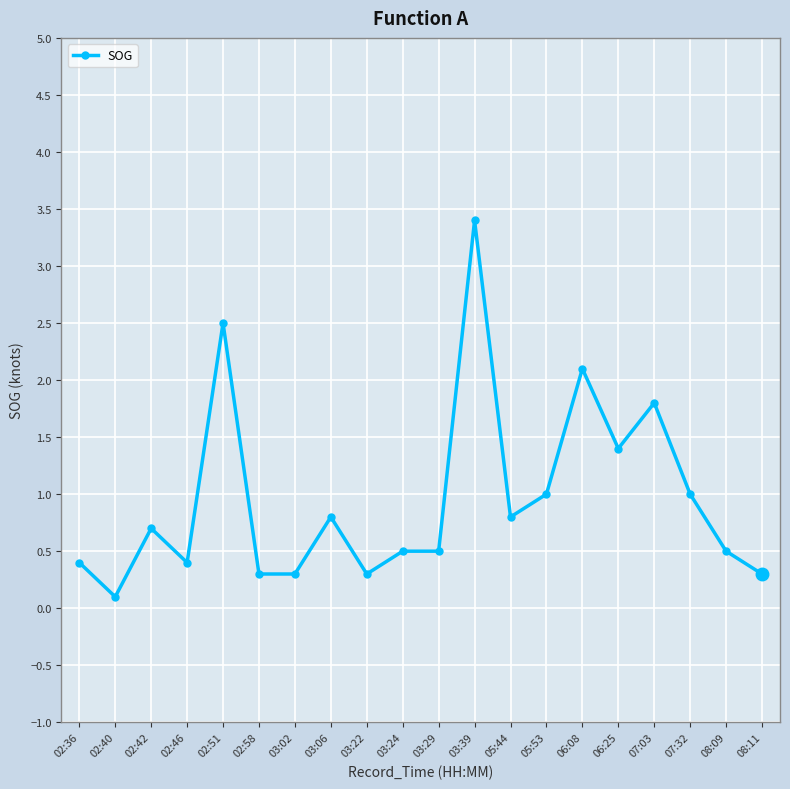

What is the label of the 1st point from the left?

02:36